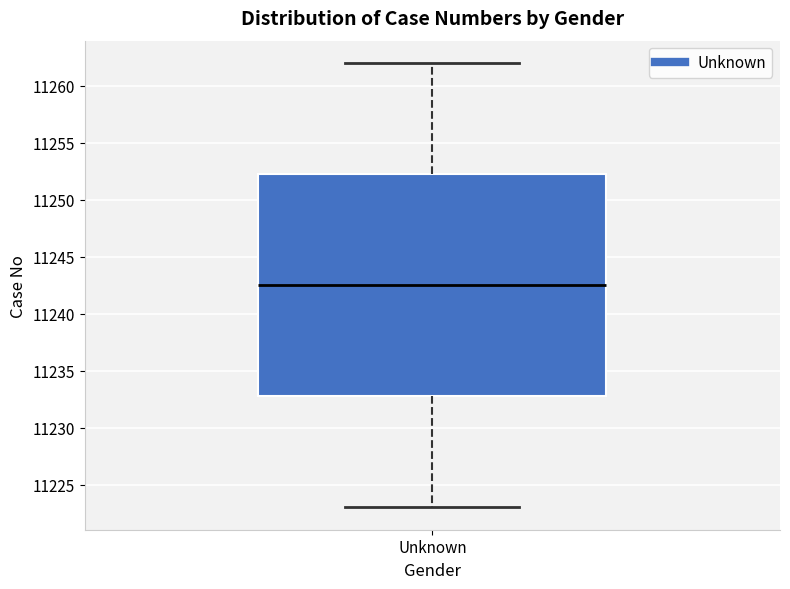

Where is the upper edge of the box for Unknown on the y-axis? The values are not printed on the chart, so give them approximately, as read against the axis.

11252.5